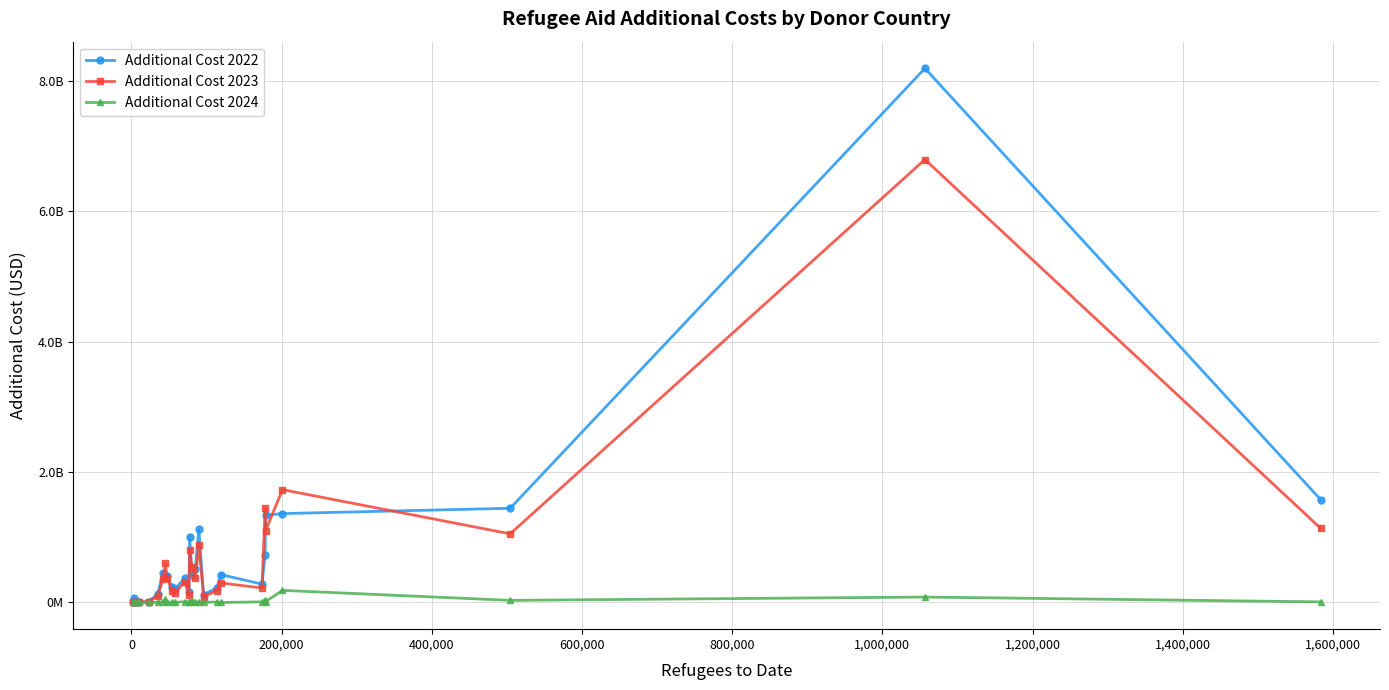

Does the chart have visible grid lines?

Yes